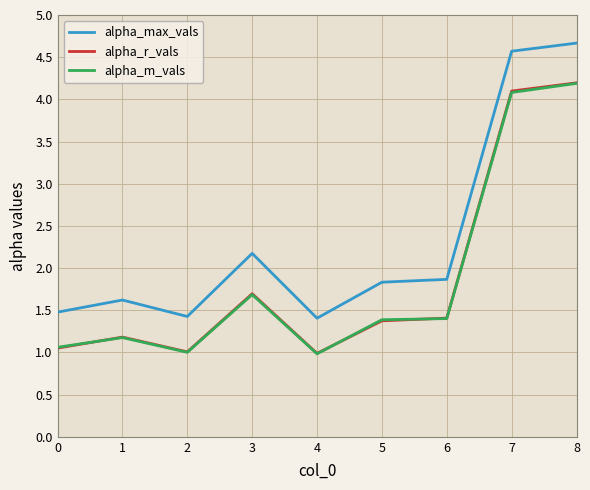

Where is the first local maximum for alpha_max_vals?

1